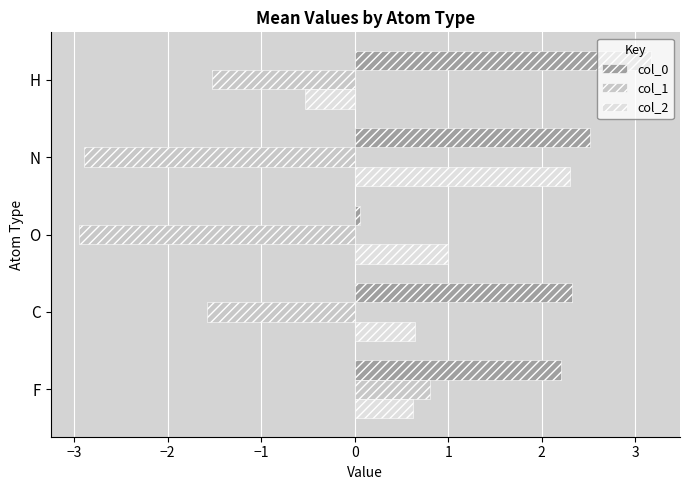

At which category is the sum across all series the highest?

F